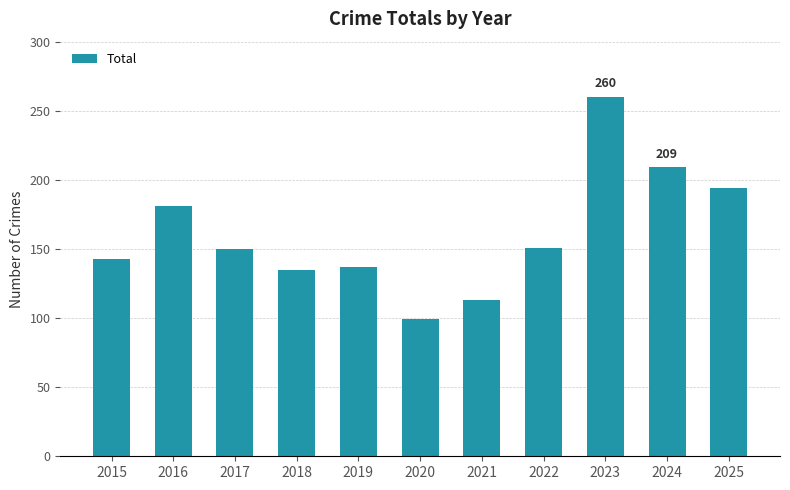

What is the maximum value shown in the chart?

260